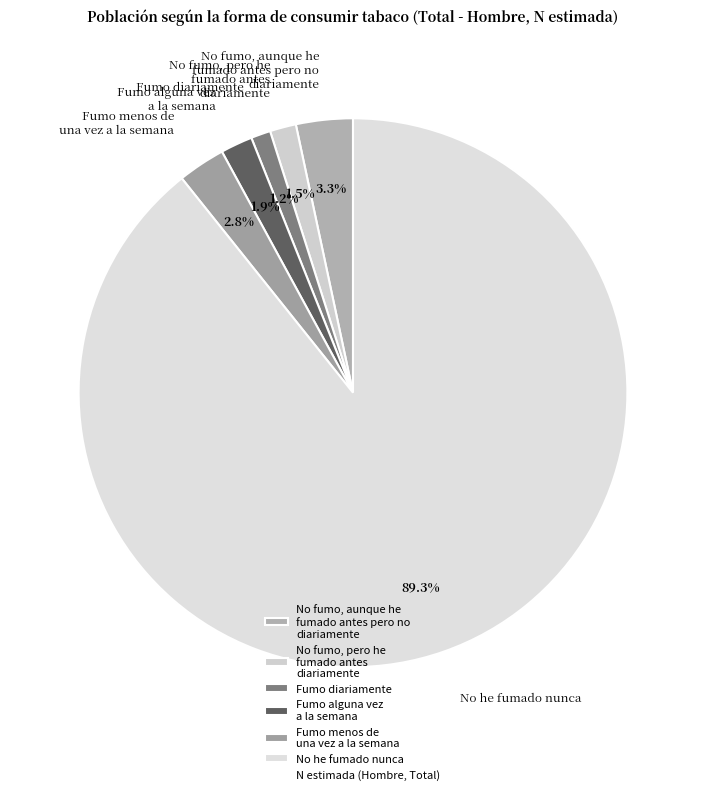

Which category has the biggest portion of the pie?

No he fumado nunca